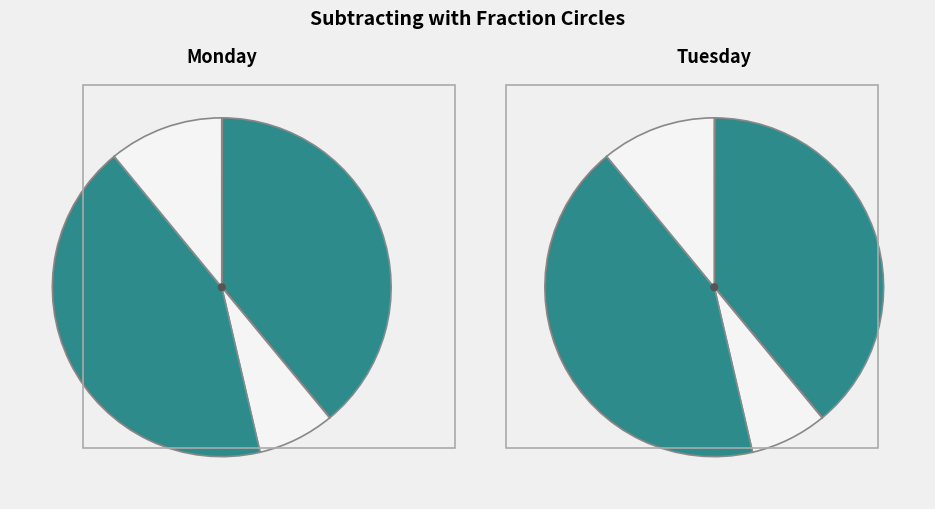

Is there a majority slice in this chart?

No